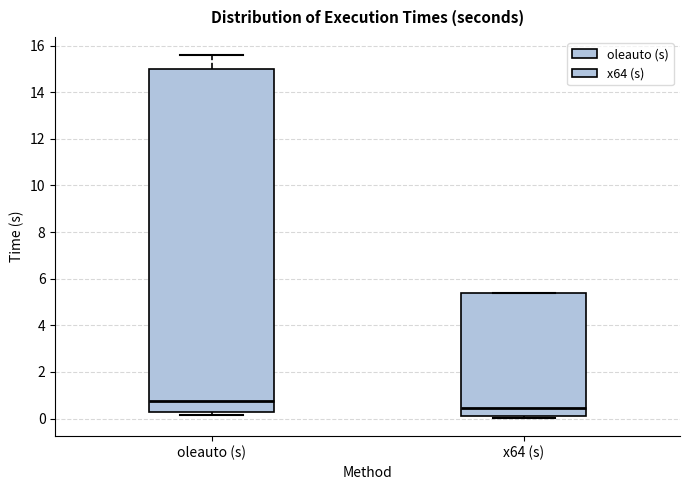

Which box is the tallest, from its lower edge to its upper edge?

oleauto (s)